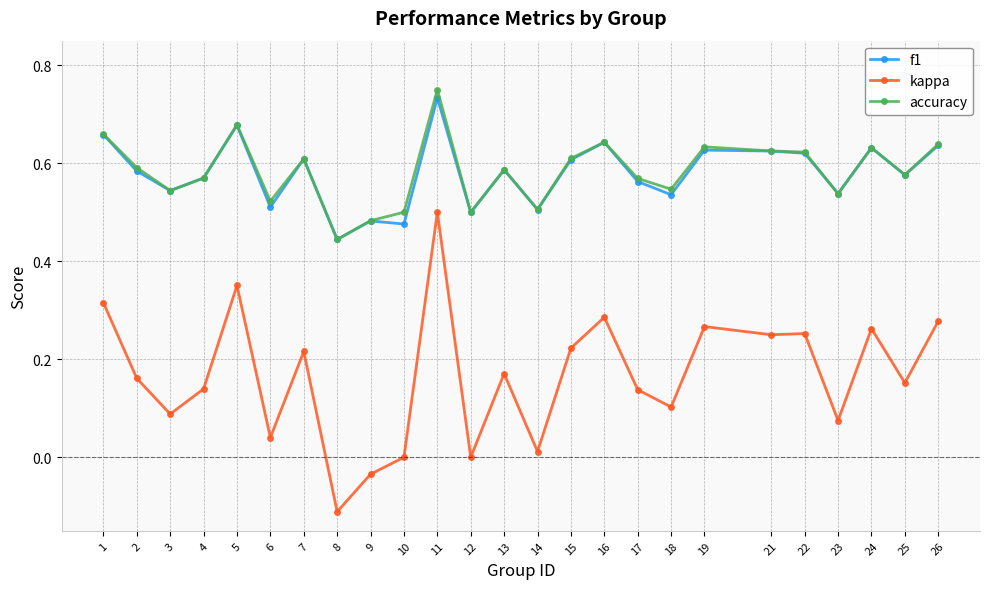

Count the accuracy values in the range 0 to 1.

25